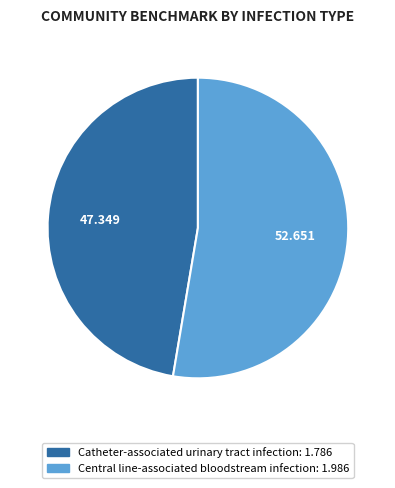

Does Central line-associated bloodstream infection represent more than half of the total?

Yes